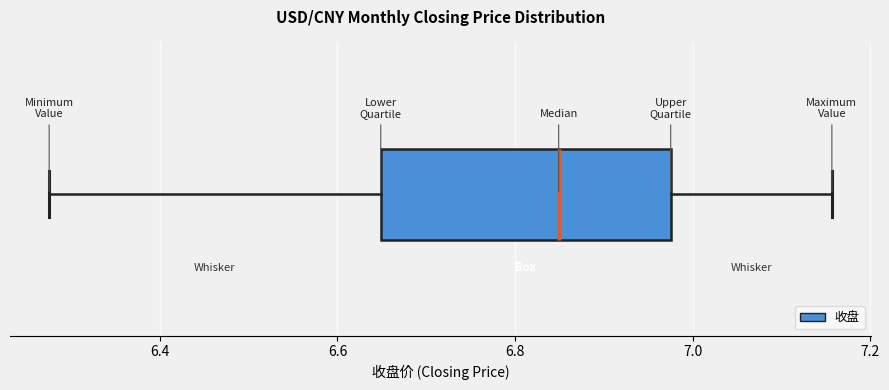

Where is the left edge of the box on the x-axis? The values are not printed on the chart, so give them approximately, as read against the axis.

6.64